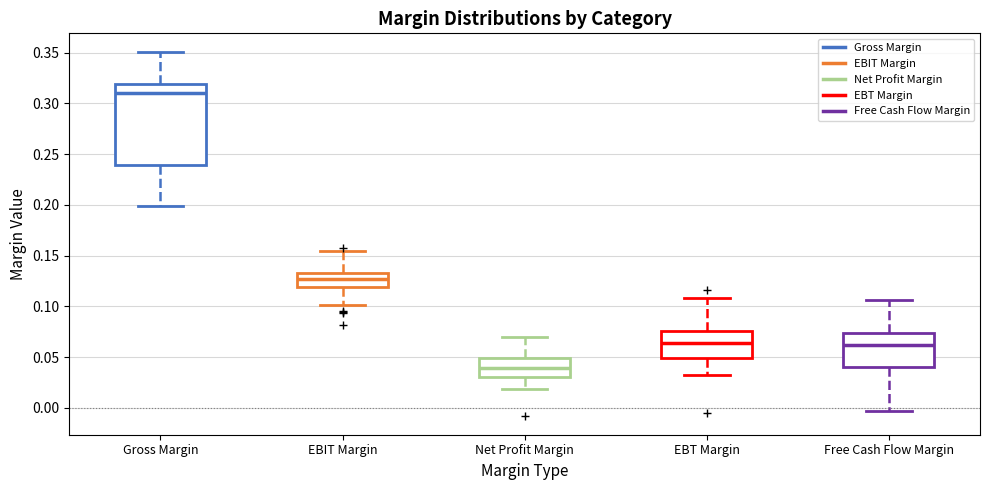

Where does the median line of the box for Gross Margin sit on the y-axis? The values are not printed on the chart, so give them approximately, as read against the axis.

0.310